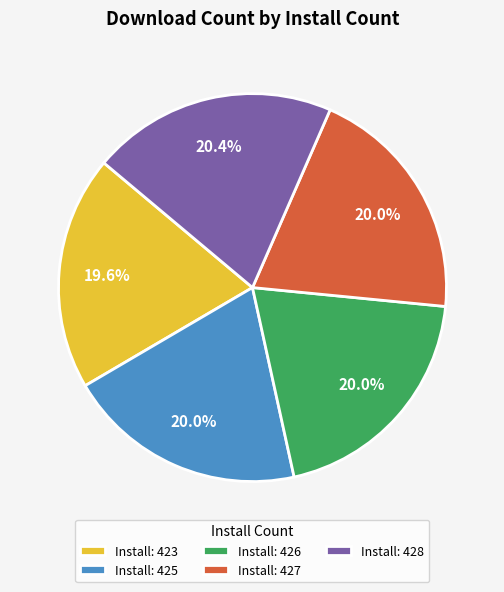

What percentage do Install: 427 and Install: 423 together represent?

39.6%